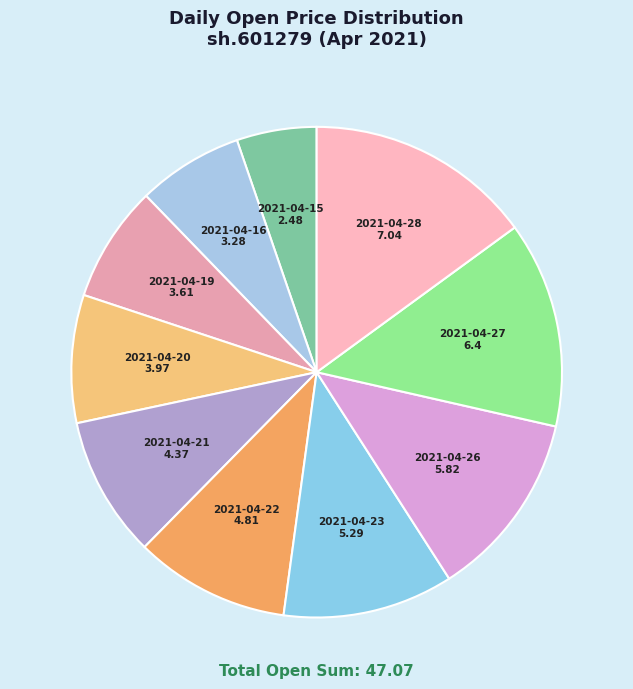

How many slices are in this pie chart?

10